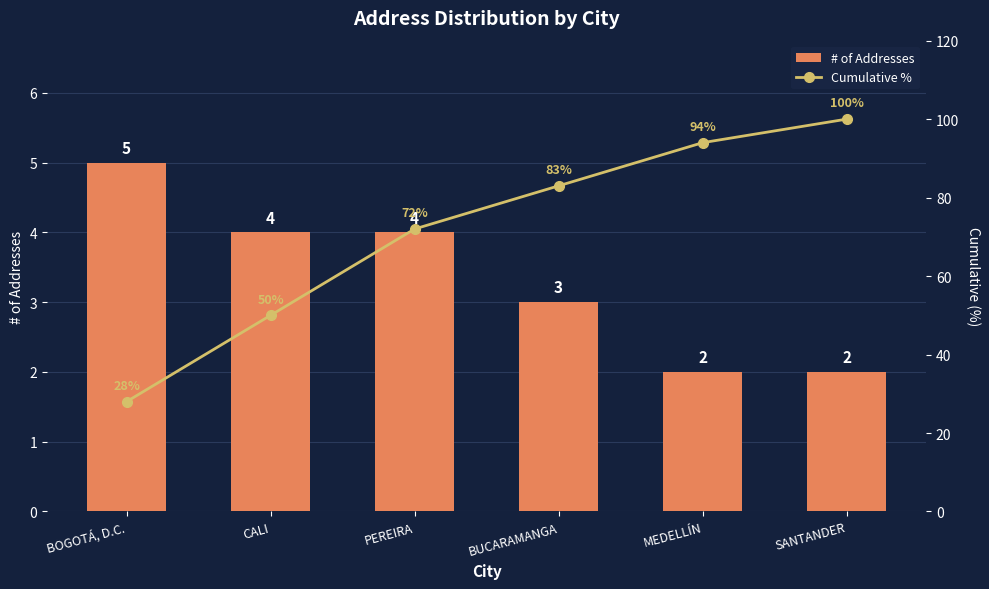

What is the total value across all series at BUCARAMANGA?

86